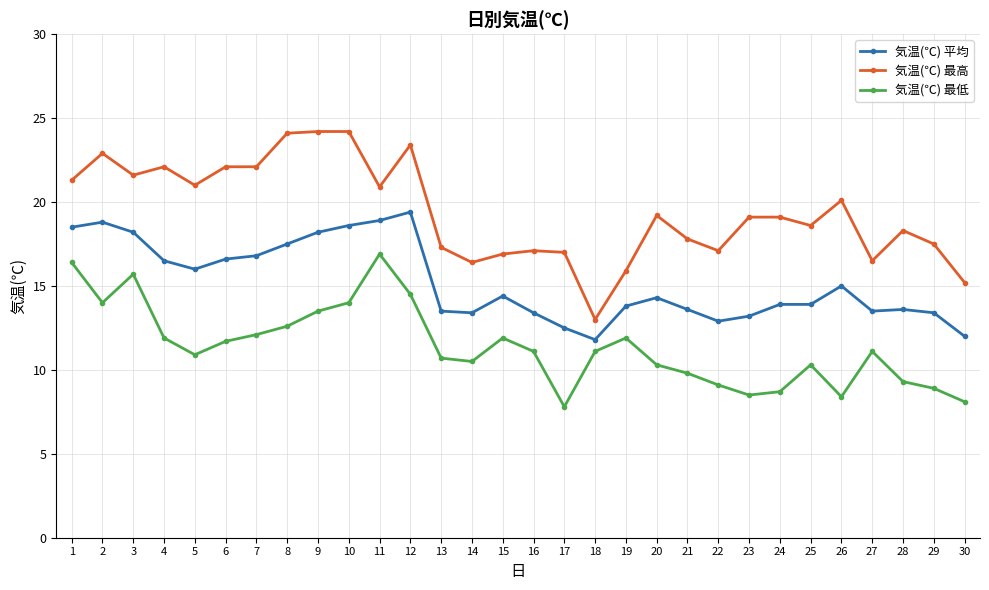

Which category has the lowest value across all series?

17